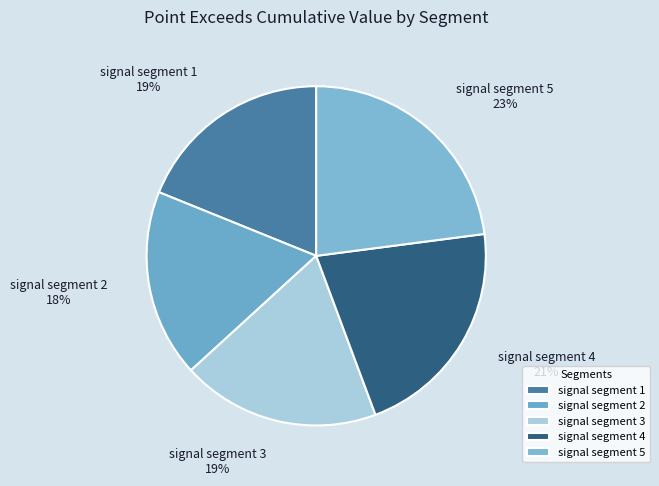

The signal segment 1 slice represents 9% of the pie. True or false?

False